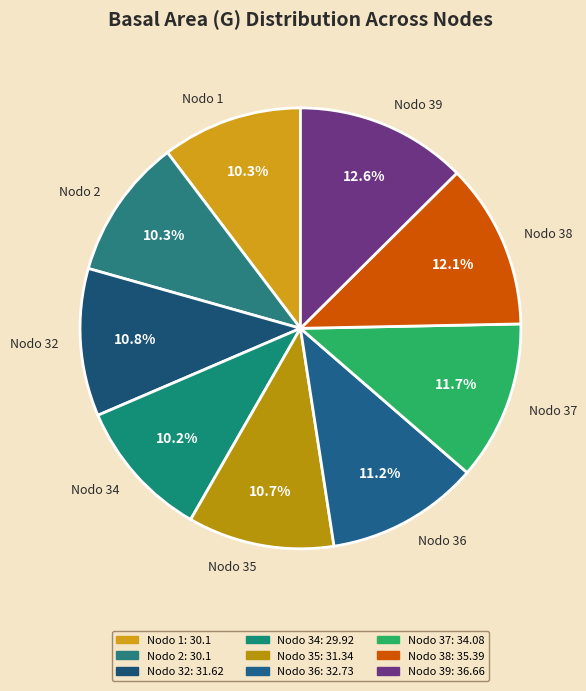

How many slices are in this pie chart?

9